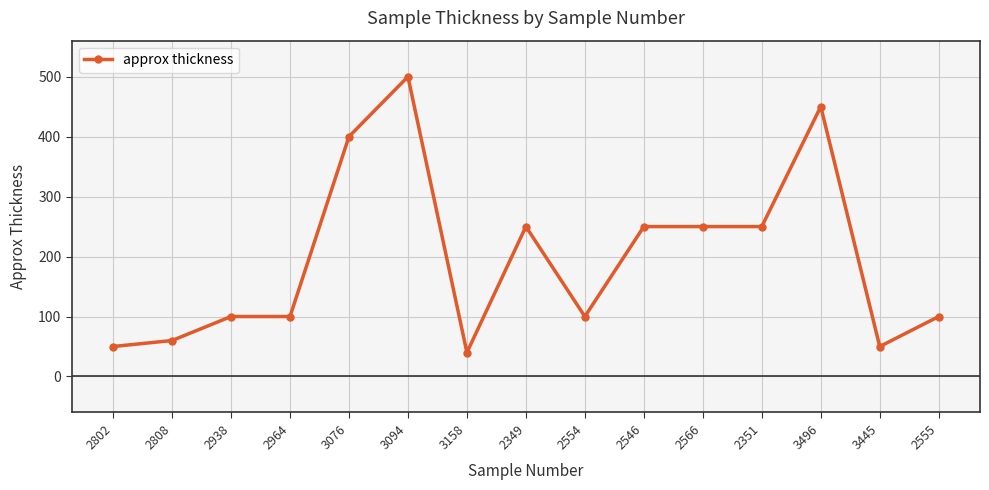

What is the greatest value displayed?

500